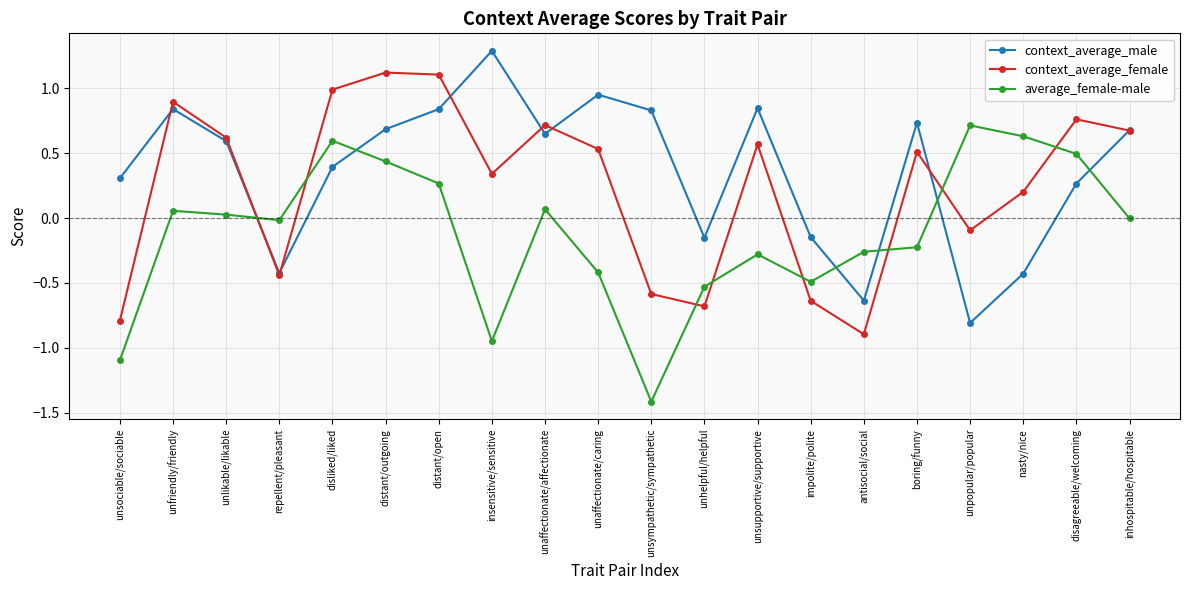

What is the label of the 11th point from the left?

unsympathetic/sympathetic